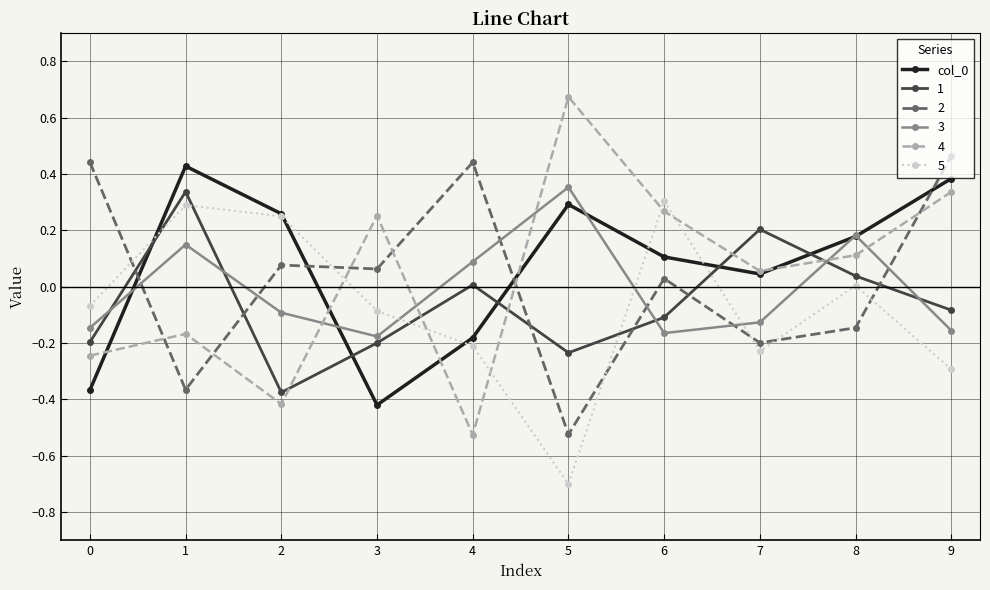

The value of 1 at 0 is -0.3. True or false?

False